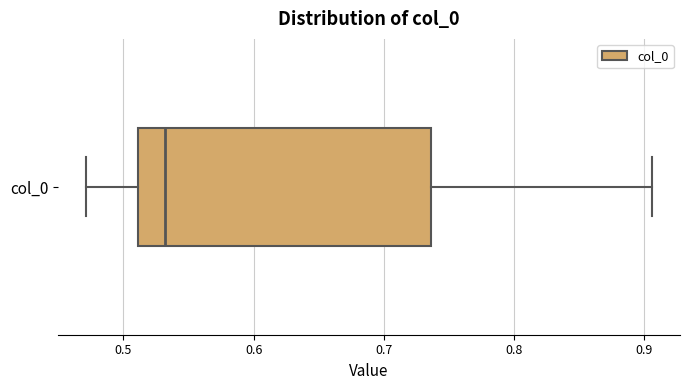

Read this box plot against the x-axis: the position of the median line, the range covered by the box, and the ends of both whiskers. The values are not printed on the chart, so give them approximately, as read against the axis.

median 0.53, box 0.51 to 0.74, whiskers 0.47 to 0.91